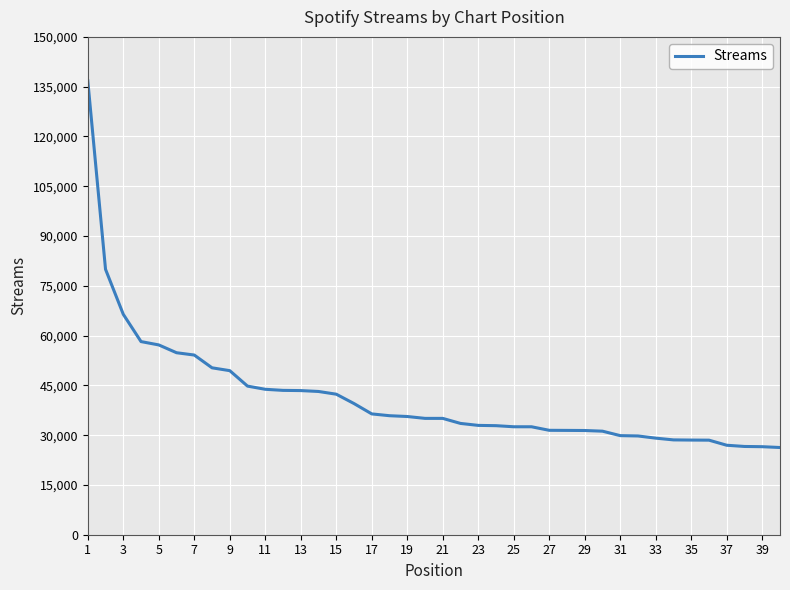

What is the maximum value shown in the chart?

136810